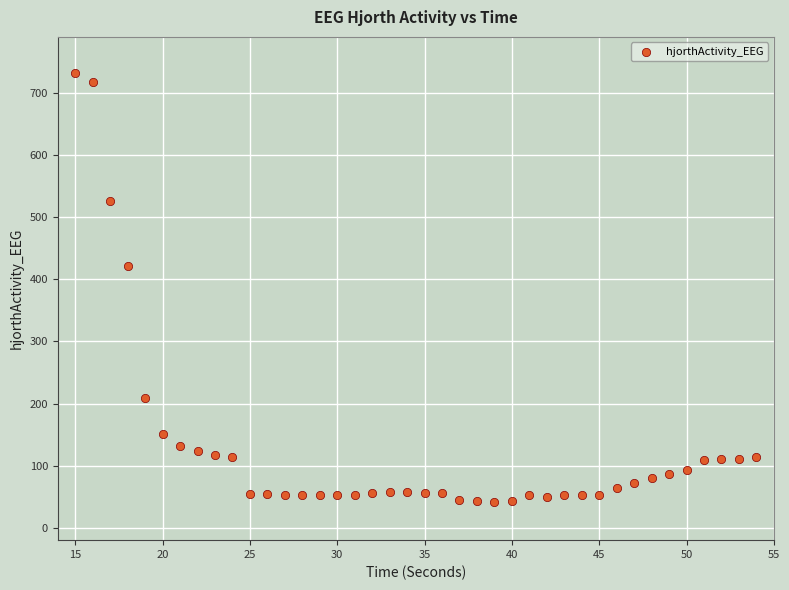

What Y value in the scatter plot is closest to 386?

421.8